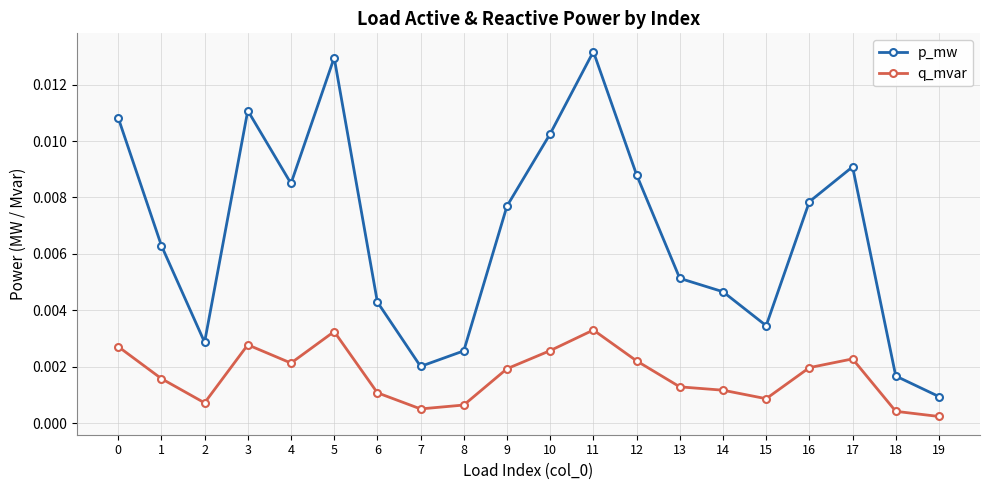

At which category is the sum across all series the highest?

11